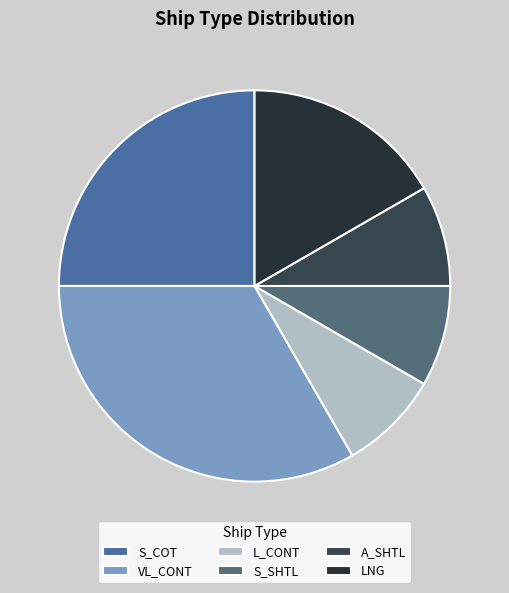

Combined, do S_COT and L_CONT account for over 50%?

No